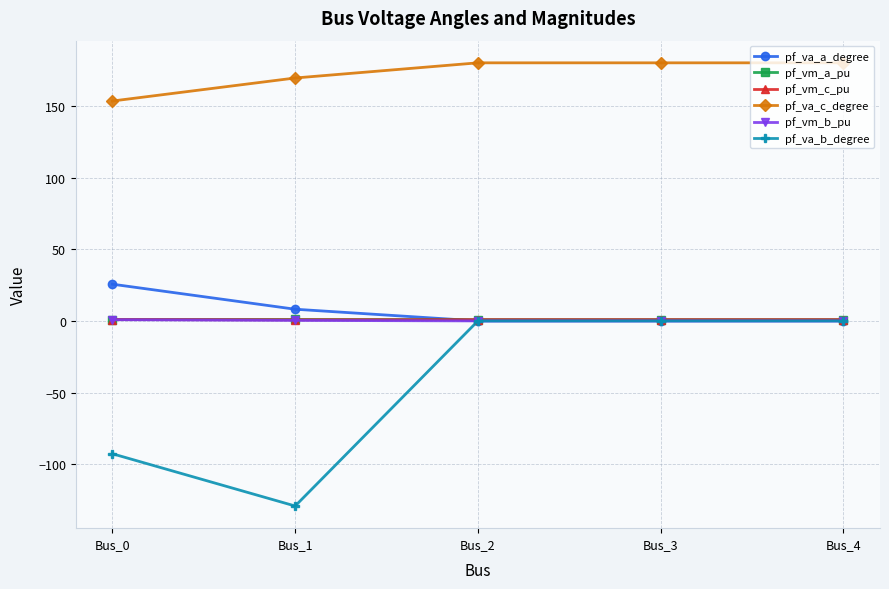

Is this an area chart (filled region under the line)?

No